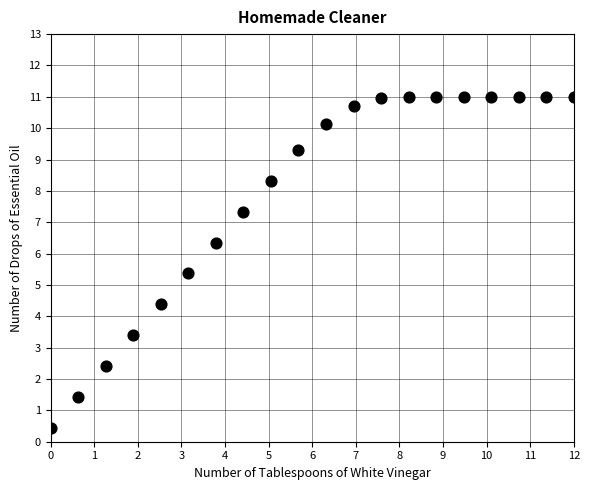

What Y value in the scatter plot is closest to 5?

5.4